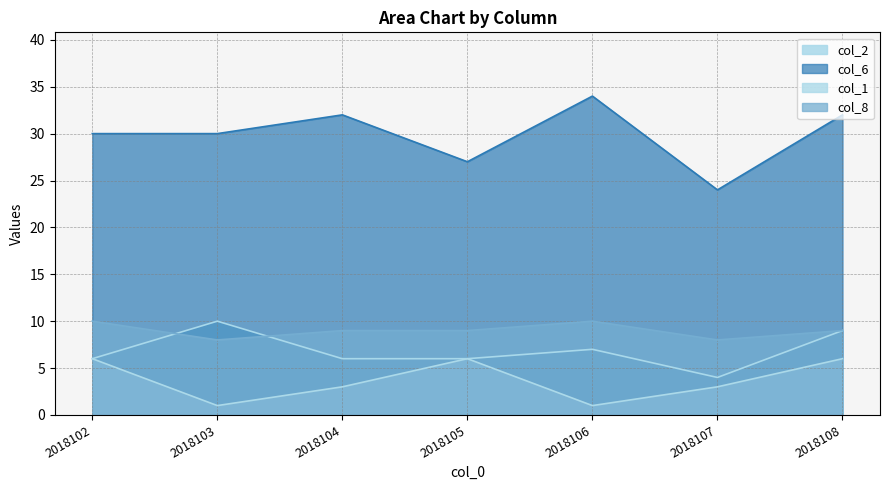

How many col_8 values are between 8 and 10?

7